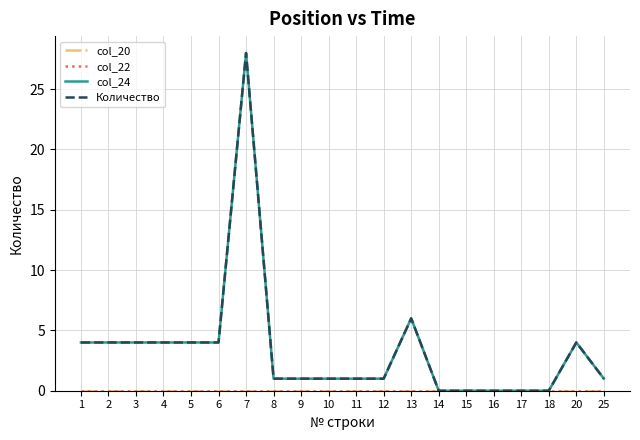

Reading left to right, extract all data points from this chart.

col_20: 0	0	0	0	0	0	0	0	0	0	0	0	0	0	0	0	0	0	0	0
col_22: 0	0	0	0	0	0	0	0	0	0	0	0	0	0	0	0	0	0	0	0
col_24: 4	4	4	4	4	4	28	1	1	1	1	1	6	0	0	0	0	0	4	1
Количество: 4	4	4	4	4	4	28	1	1	1	1	1	6	0	0	0	0	0	4	1